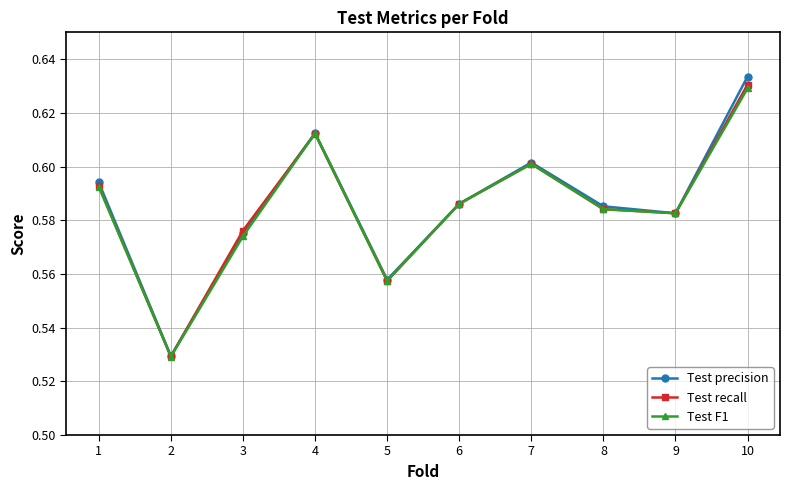

Which label corresponds to the largest value in the chart?

10